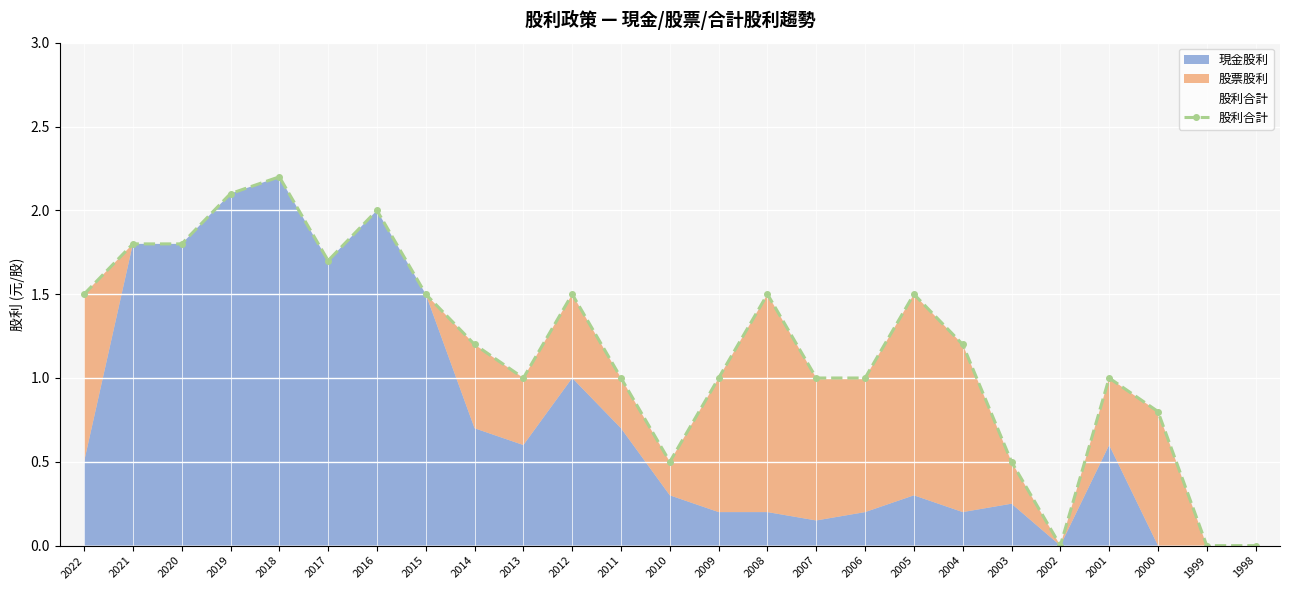

Reading left to right, list all the values displayed in this chart.

2022=1.5	2021=1.8	2020=1.8	2019=2.1	2018=2.2	2017=1.7	2016=2.0	2015=1.5	2014=1.2	2013=1.0	2012=1.5	2011=1.0	2010=0.5	2009=1.0	2008=1.5	2007=1.0	2006=1.0	2005=1.5	2004=1.2	2003=0.5	2002=0.0	2001=1.0	2000=0.8	1999=0.0	1998=0.0